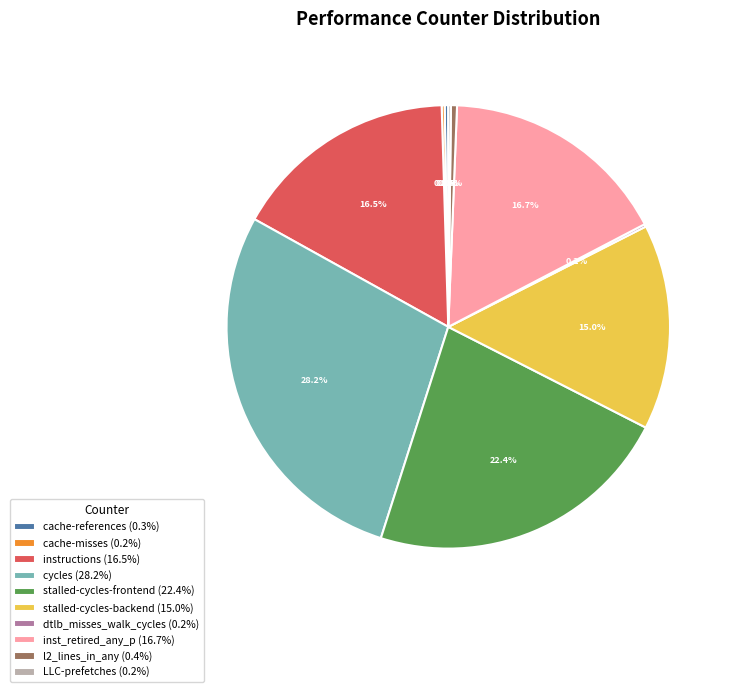

Combined, do stalled-cycles-backend (15.0%) and stalled-cycles-frontend (22.4%) account for over 50%?

No